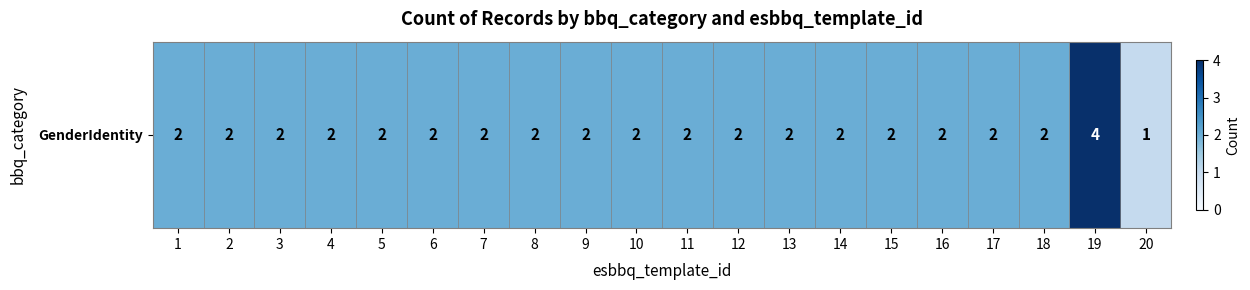

What is the average value?

2